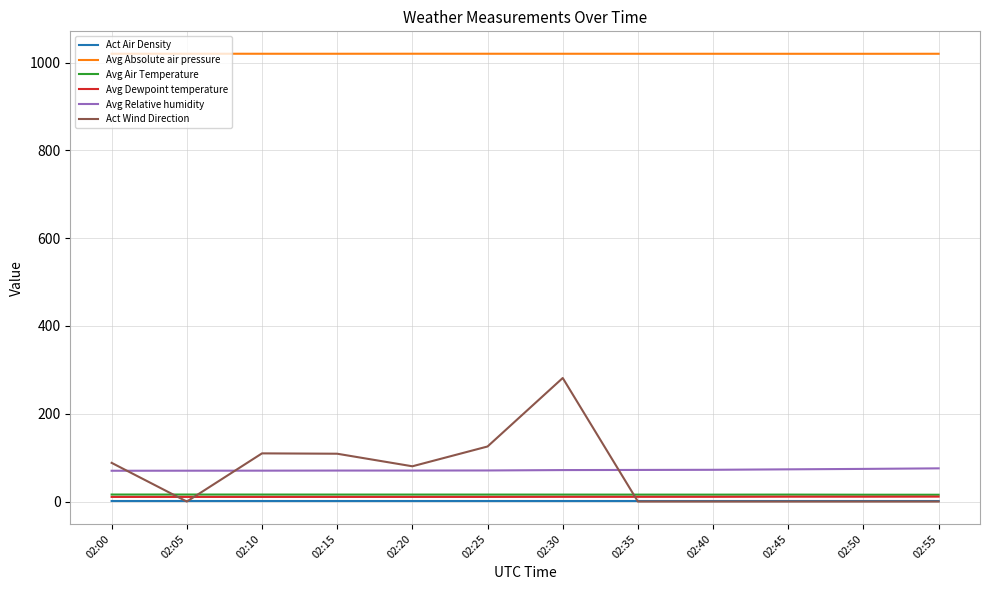

What is the greatest value displayed?

1020.1